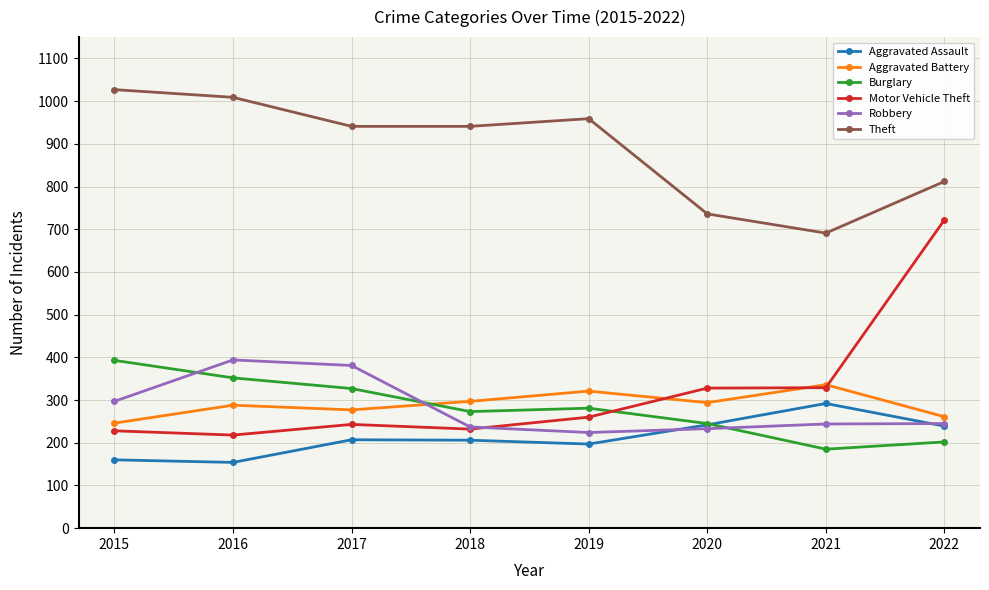

What are all the series names shown in the legend?

Aggravated Assault, Aggravated Battery, Burglary, Motor Vehicle Theft, Robbery, Theft